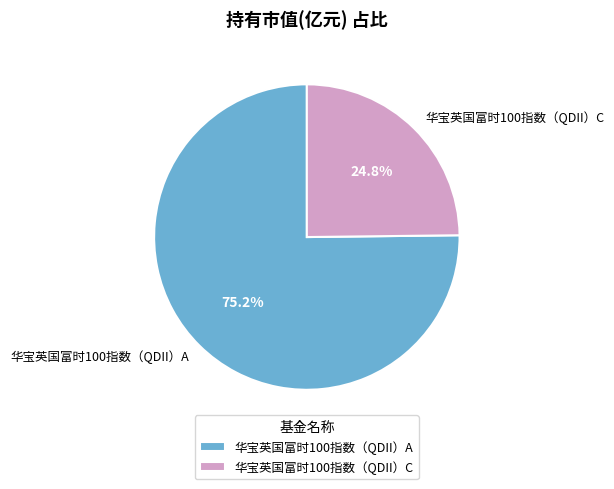

To the nearest percent, what is the average slice percentage?

50%